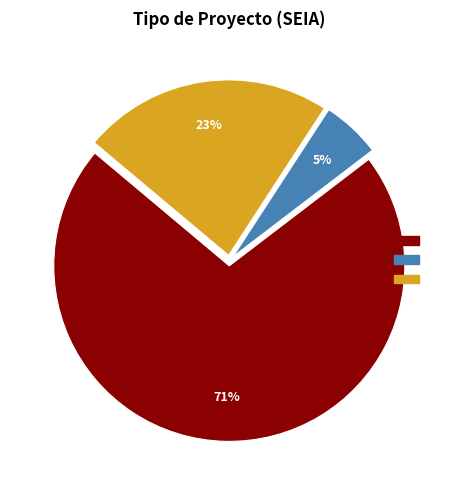

To the nearest percent, what is the average slice percentage?

33%